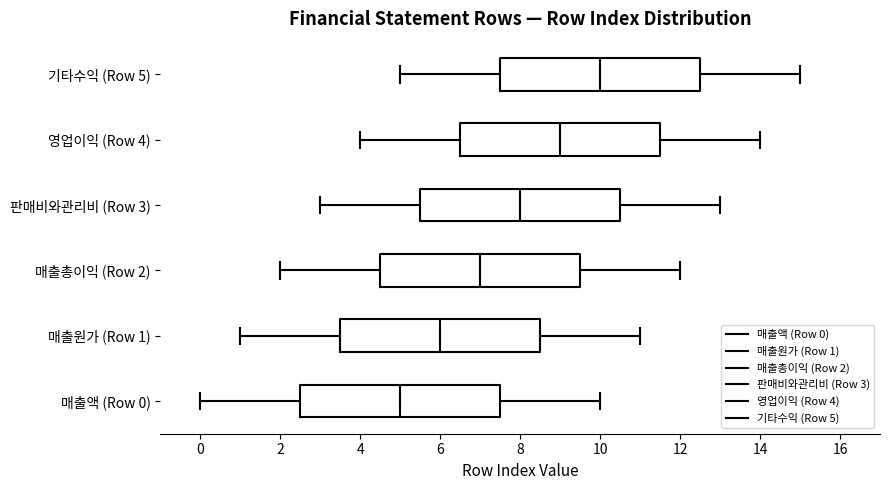

Reading bottom to top, transcribe this box plot: for each box, give where its median line is, the range the box spans, and where its two whiskers end, as read against the x-axis. The values are not printed on the chart, so give them approximately, as read against the axis.

매출액 (Row 0): median 5.0, box 2.6 to 7.6, whiskers 0.0 to 10.0
매출원가 (Row 1): median 6.0, box 3.6 to 8.6, whiskers 1.0 to 11.0
매출총이익 (Row 2): median 7.0, box 4.6 to 9.6, whiskers 2.0 to 12.0
판매비와관리비 (Row 3): median 8.0, box 5.6 to 10.6, whiskers 3.0 to 13.0
영업이익 (Row 4): median 9.0, box 6.6 to 11.6, whiskers 4.0 to 14.0
기타수익 (Row 5): median 10.0, box 7.6 to 12.6, whiskers 5.0 to 15.0